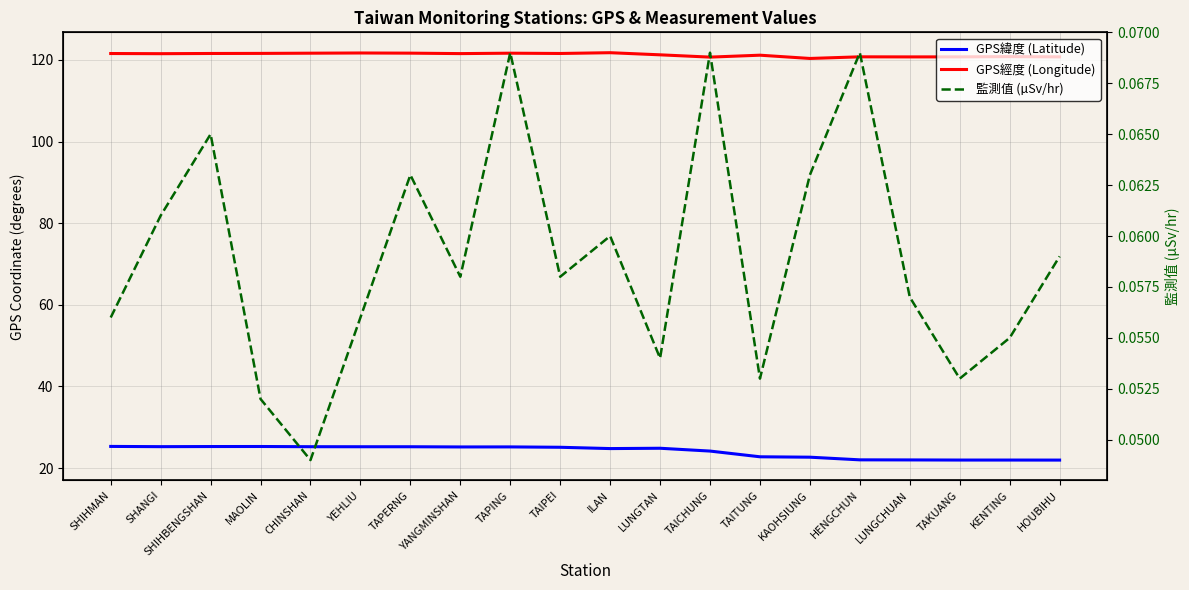

Reading left to right, list all the values displayed in this chart.

GPS緯度 (Latitude): SHIHMAN=25.3	SHANGI=25.2	SHIHBENGSHAN=25.3	MAOLIN=25.3	CHINSHAN=25.2	YEHLIU=25.2	TAPERNG=25.2	YANGMINSHAN=25.2	TAPING=25.2	TAIPEI=25.1	ILAN=24.8	LUNGTAN=24.8	TAICHUNG=24.1	TAITUNG=22.8	KAOHSIUNG=22.6	HENGCHUN=22.0	LUNGCHUAN=22.0	TAKUANG=21.9	KENTING=21.9	HOUBIHU=21.9
GPS經度 (Longitude): SHIHMAN=121.6	SHANGI=121.5	SHIHBENGSHAN=121.6	MAOLIN=121.6	CHINSHAN=121.6	YEHLIU=121.7	TAPERNG=121.7	YANGMINSHAN=121.5	TAPING=121.6	TAIPEI=121.6	ILAN=121.8	LUNGTAN=121.2	TAICHUNG=120.7	TAITUNG=121.2	KAOHSIUNG=120.3	HENGCHUN=120.8	LUNGCHUAN=120.7	TAKUANG=120.7	KENTING=120.8	HOUBIHU=120.7
監測值 (µSv/hr): SHIHMAN=0.1	SHANGI=0.1	SHIHBENGSHAN=0.1	MAOLIN=0.1	CHINSHAN=0.0	YEHLIU=0.1	TAPERNG=0.1	YANGMINSHAN=0.1	TAPING=0.1	TAIPEI=0.1	ILAN=0.1	LUNGTAN=0.1	TAICHUNG=0.1	TAITUNG=0.1	KAOHSIUNG=0.1	HENGCHUN=0.1	LUNGCHUAN=0.1	TAKUANG=0.1	KENTING=0.1	HOUBIHU=0.1